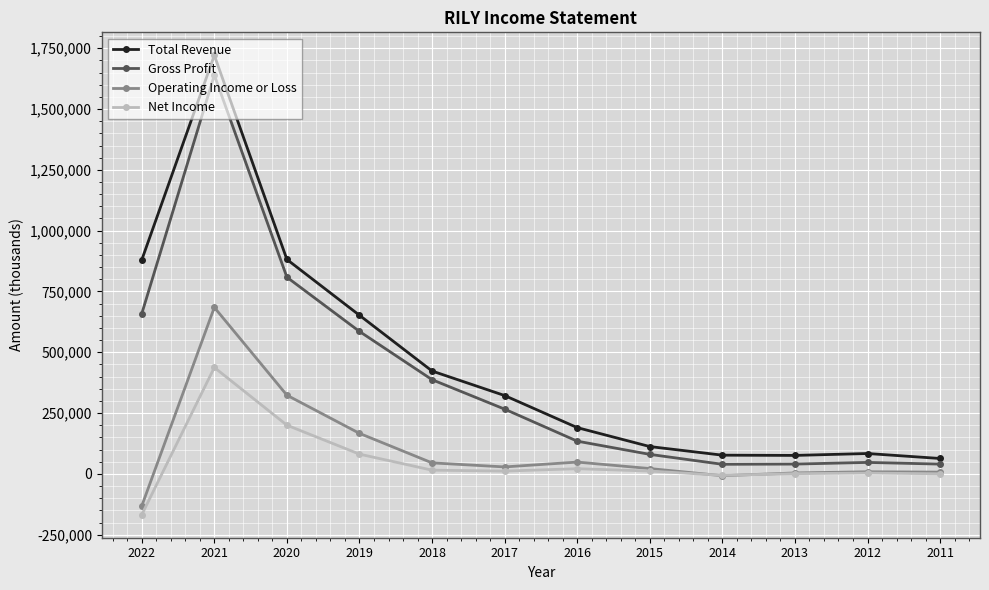

How many lines are shown in the chart?

4